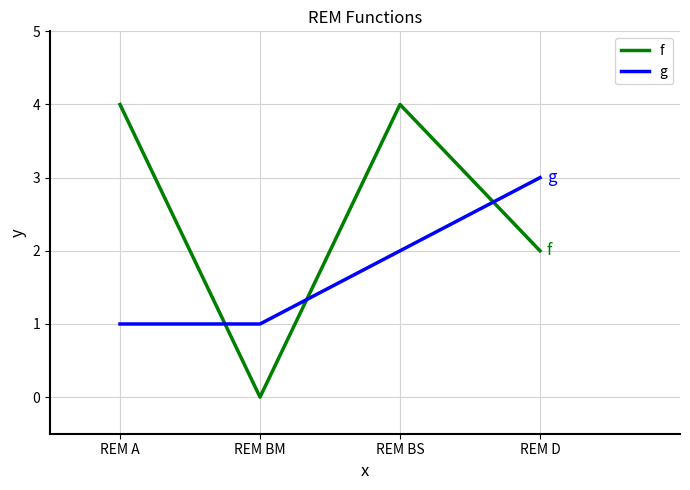

How many categories are shown in the chart?

4